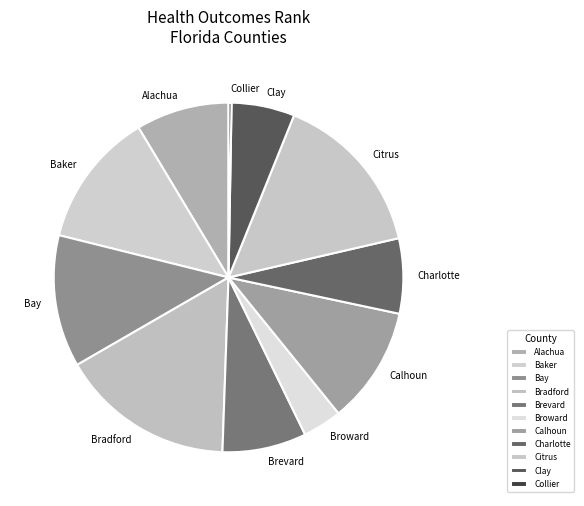

Which category has the biggest portion of the pie?

Bradford